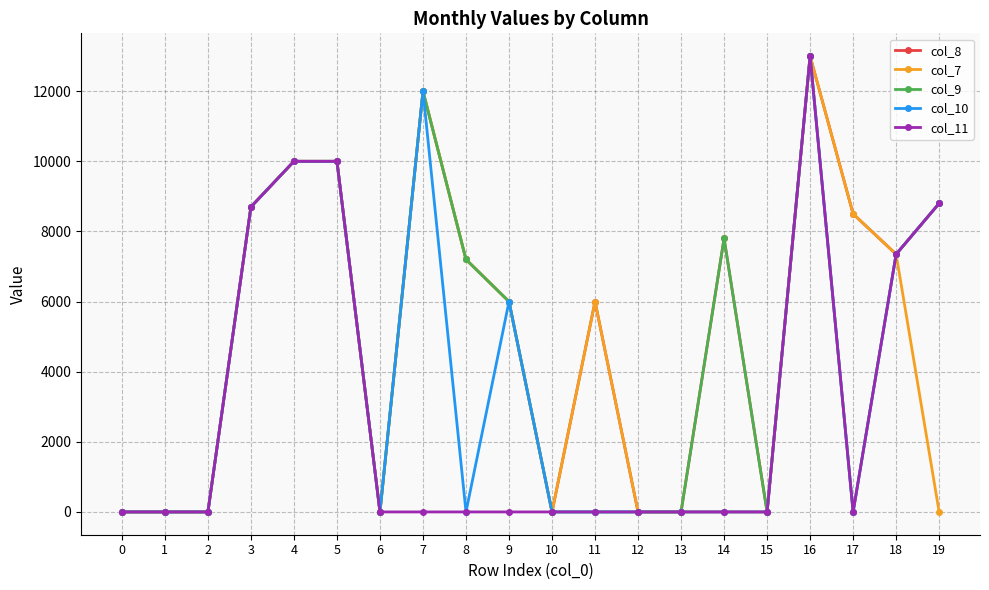

Reading left to right, extract all data points from this chart.

col_8: 0=0	1=0	2=0	3=8700	4=10000	5=10000	6=0	7=12000	8=7200	9=6000	10=0	11=6000	12=0	13=0	14=7800	15=0	16=13000	17=8500	18=7350	19=8800
col_7: 0=0	1=0	2=0	3=8700	4=10000	5=10000	6=0	7=12000	8=7200	9=6000	10=0	11=6000	12=0	13=0	14=0	15=0	16=13000	17=8500	18=7350	19=0
col_9: 0=0	1=0	2=0	3=8700	4=10000	5=10000	6=0	7=12000	8=7200	9=6000	10=0	11=0	12=0	13=0	14=7800	15=0	16=13000	17=0	18=7350	19=8800
col_10: 0=0	1=0	2=0	3=8700	4=10000	5=10000	6=0	7=12000	8=0	9=6000	10=0	11=0	12=0	13=0	14=0	15=0	16=13000	17=0	18=7350	19=8800
col_11: 0=0	1=0	2=0	3=8700	4=10000	5=10000	6=0	7=0	8=0	9=0	10=0	11=0	12=0	13=0	14=0	15=0	16=13000	17=0	18=7350	19=8800